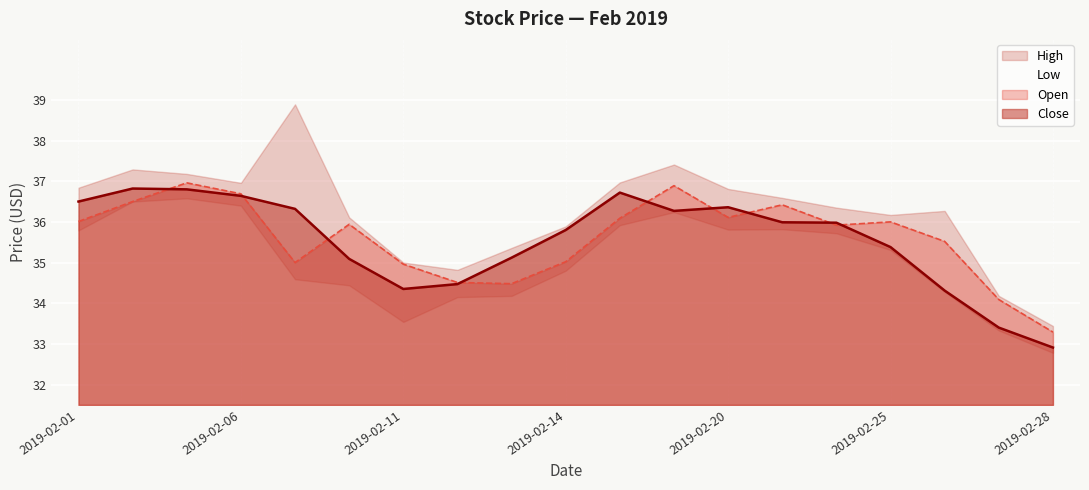

True or false: Open has a value of 35.0 at 2019-02-11.

True